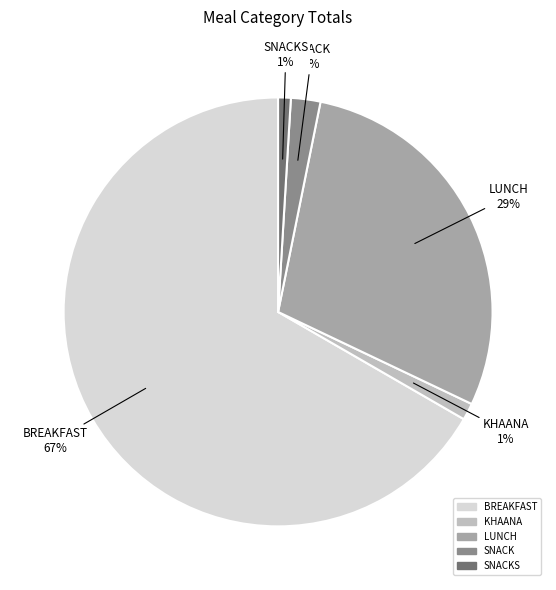

Is the sum of SNACKS and BREAKFAST greater than half?

Yes